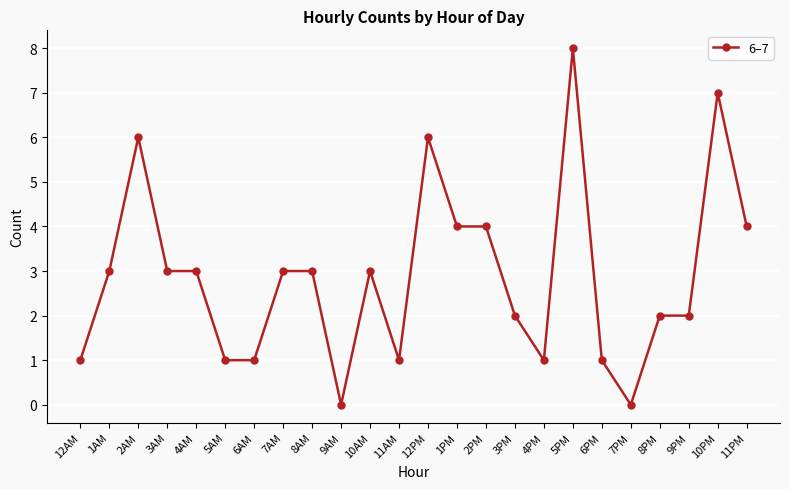

The chart shows a value of 6 at 12PM. True or false?

True